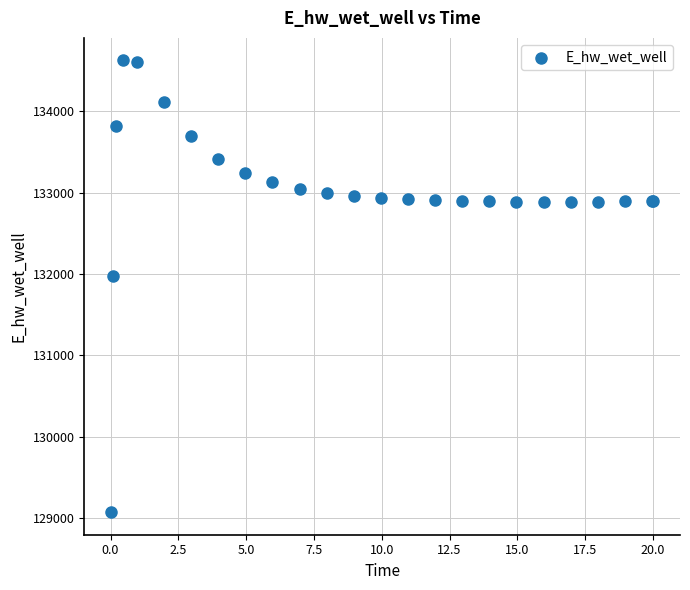

What Y value in the scatter plot is closest to 131848?

131969.8